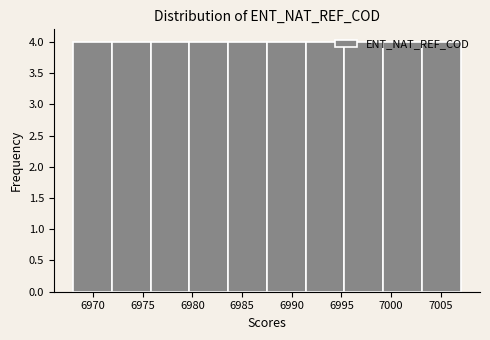

How tall is the bar that spans 6979.7 to 6983.6 on the x-axis? Neither the bar edges nor the heights are printed on the chart, so give them approximately, as read against the axes.

4